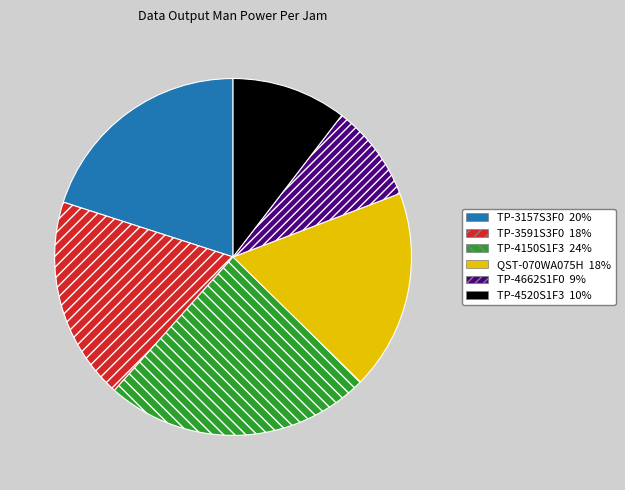

Combined, do TP-4520S1F3 and TP-3157S3F0 account for over 50%?

No